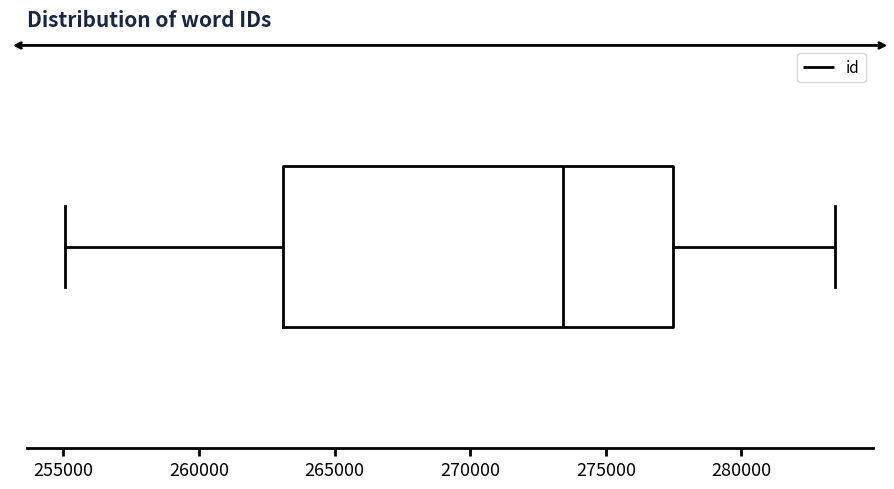

Transcribe this box plot: give where the median line is, the range the box spans, and where the two whiskers end, as read against the x-axis. The values are not printed on the chart, so give them approximately, as read against the axis.

median 273500, box 263000 to 277500, whiskers 255000 to 283500